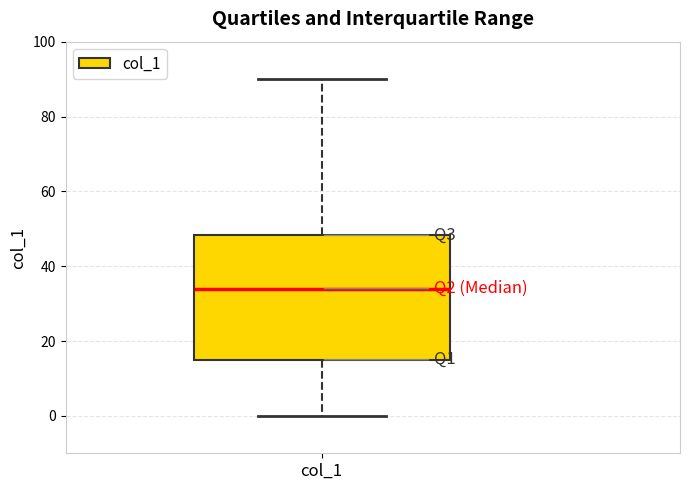

Read this box plot against the y-axis: the position of the median line, the range covered by the box, and the ends of both whiskers. The values are not printed on the chart, so give them approximately, as read against the axis.

median 34, box 16 to 48, whiskers 0 to 90